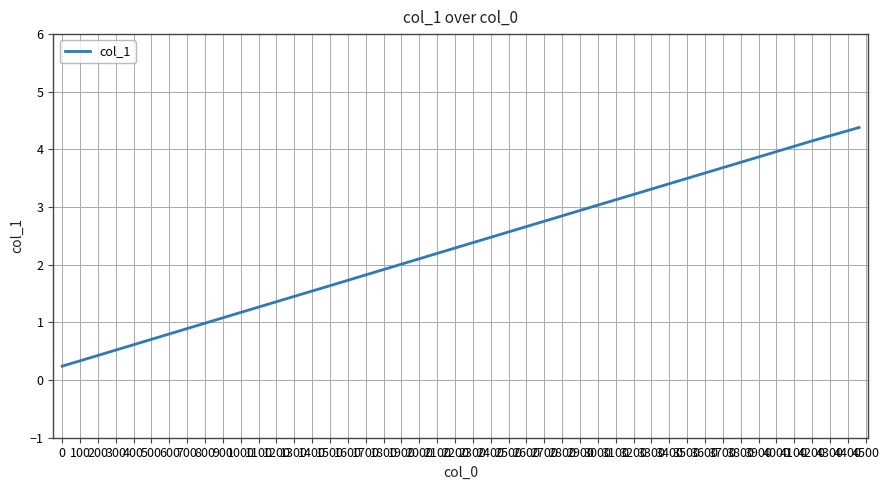

Reading left to right, transcribe all the data shown in this chart.

0.2	0.5	0.8	1.1	1.4	1.6	1.9	2.2	2.5	2.8	3.0	3.3	3.6	3.9	4.1	4.4